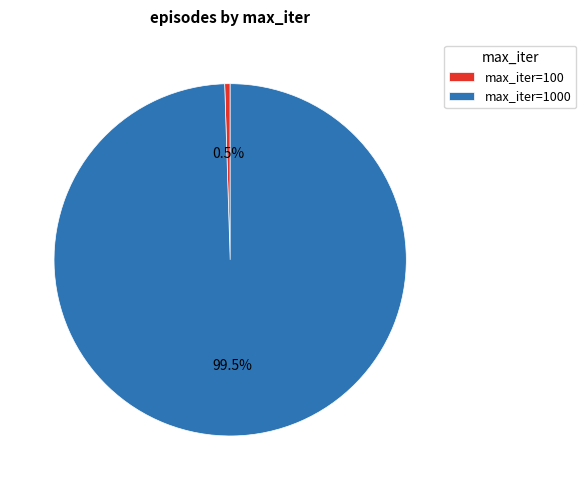

Which category accounts for the majority?

max_iter=1000